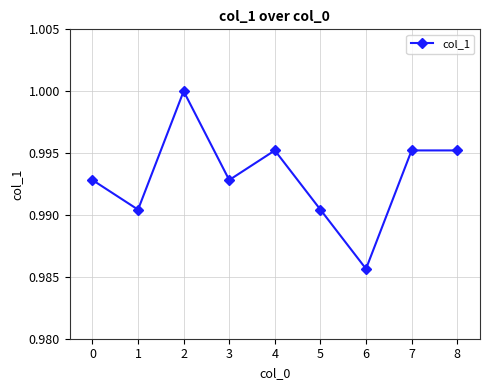

At which label is the value closest to 0?

6